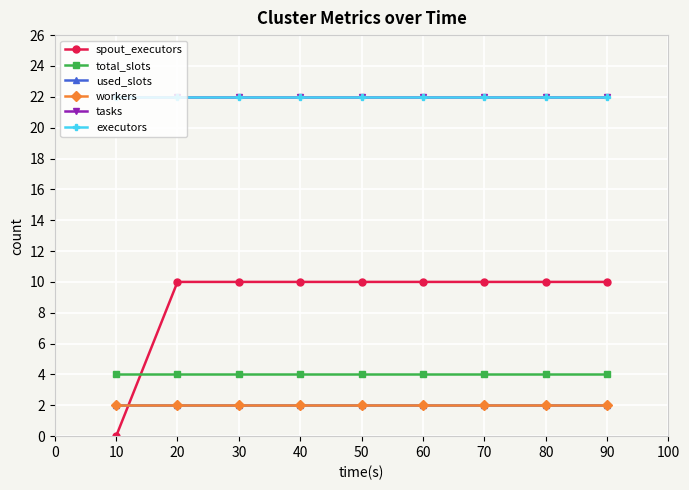

Reading left to right, extract all data points from this chart.

spout_executors: 0	10	10	10	10	10	10	10	10
total_slots: 4	4	4	4	4	4	4	4	4
used_slots: 2	2	2	2	2	2	2	2	2
workers: 2	2	2	2	2	2	2	2	2
tasks: 22	22	22	22	22	22	22	22	22
executors: 22	22	22	22	22	22	22	22	22